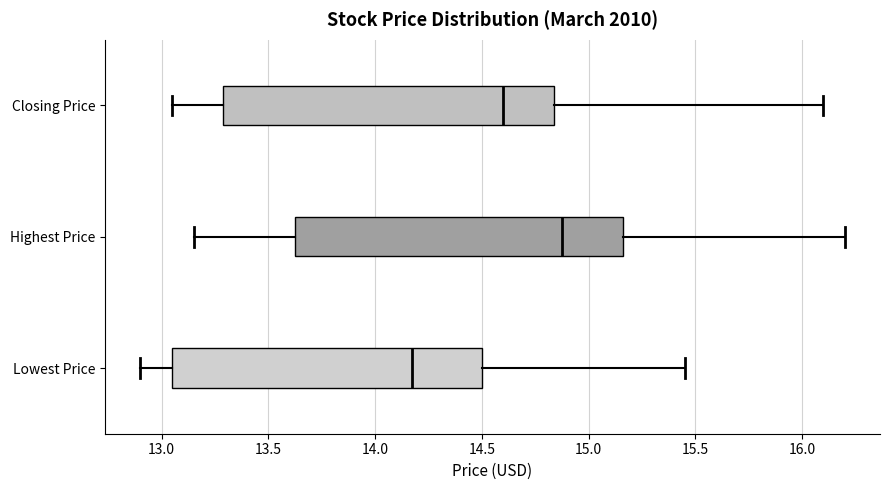

Reading bottom to top, transcribe this box plot: for each box, give where its median line is, the range the box spans, and where its two whiskers end, as read against the x-axis. The values are not printed on the chart, so give them approximately, as read against the axis.

Lowest Price: median 14.20, box 13.05 to 14.50, whiskers 12.90 to 15.45
Highest Price: median 14.90, box 13.65 to 15.15, whiskers 13.15 to 16.20
Closing Price: median 14.60, box 13.30 to 14.85, whiskers 13.05 to 16.10